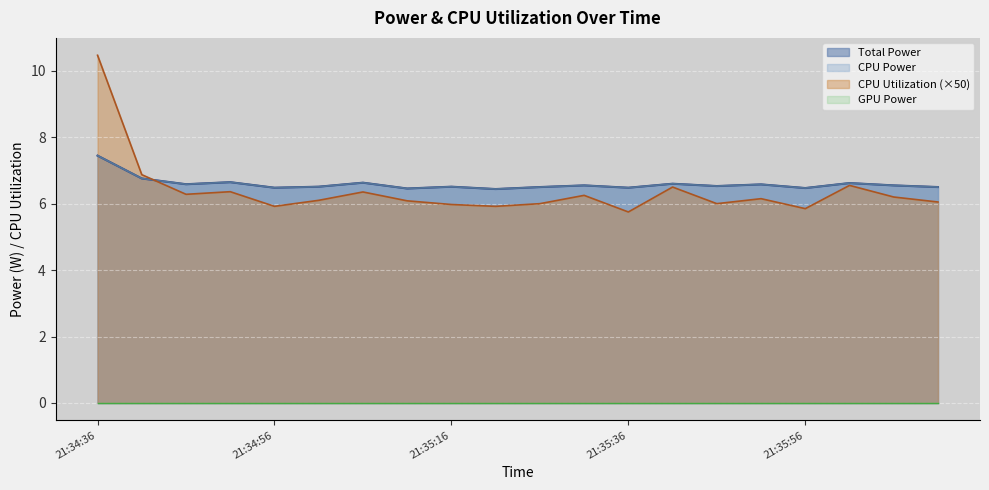

Which series changed the most between 21:35:01 and 21:36:01?

CPU Utilization